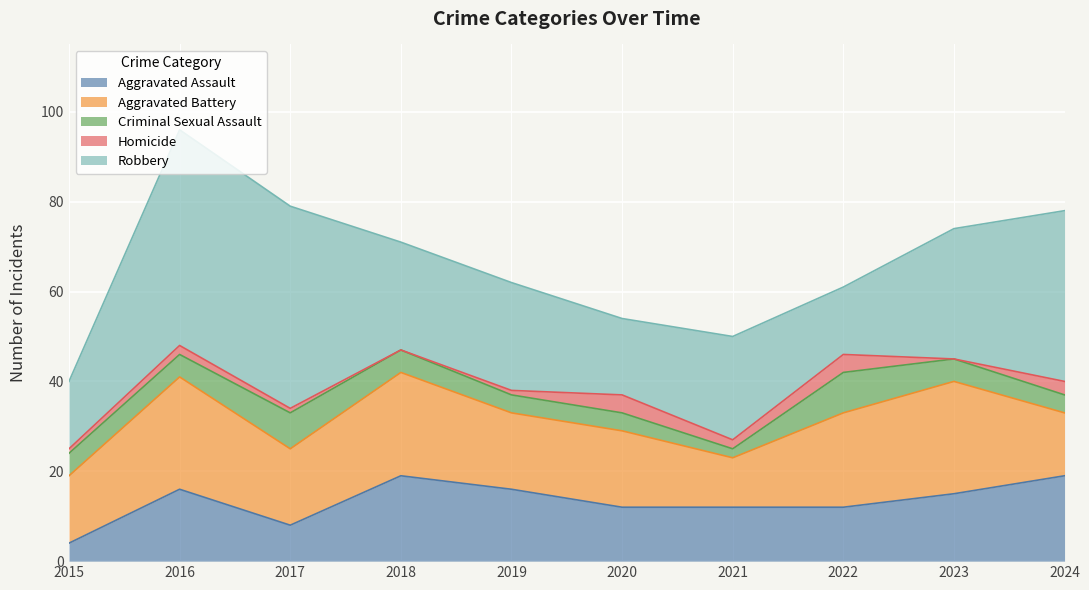

What is the value of the Aggravated Battery point at the 7th from the left?

11